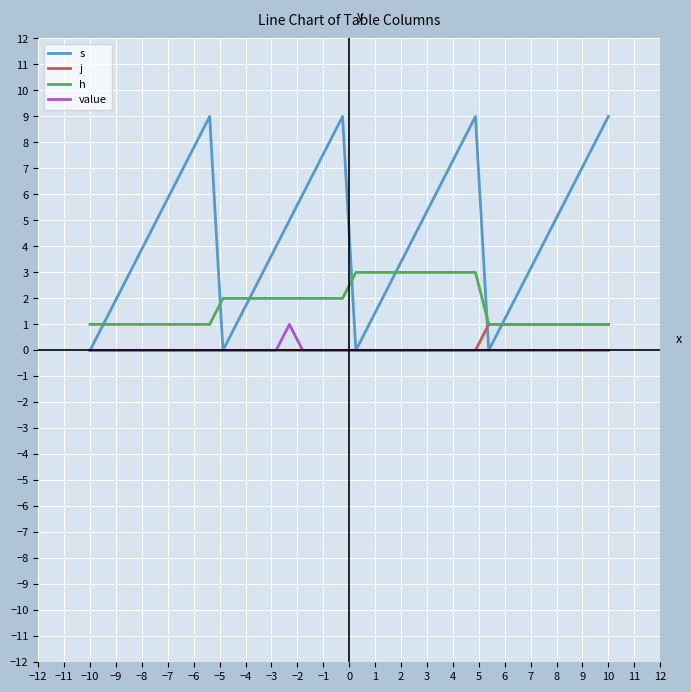

What is the greatest value displayed?

9